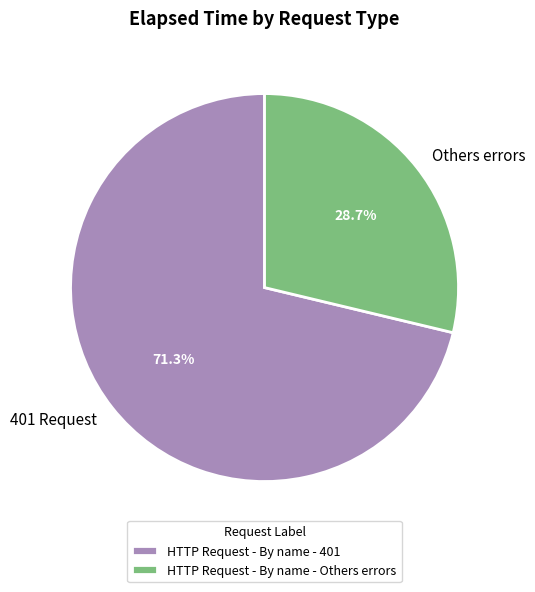

What is the total percentage of HTTP Request - By name - Others errors and HTTP Request - By name - 401?

100.0%